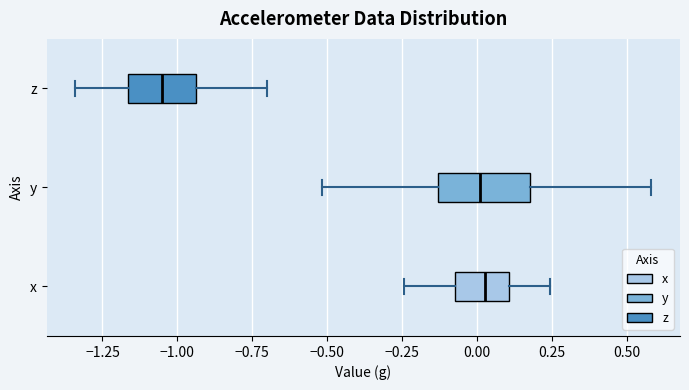

Reading bottom to top, read every box against the x-axis: the position of its median line, the range the box covers, and the ends of its whiskers. The values are not printed on the chart, so give them approximately, as read against the axis.

x: median 0.05, box -0.05 to 0.10, whiskers -0.25 to 0.25
y: median 0.00, box -0.15 to 0.20, whiskers -0.50 to 0.60
z: median -1.05, box -1.15 to -0.95, whiskers -1.35 to -0.70